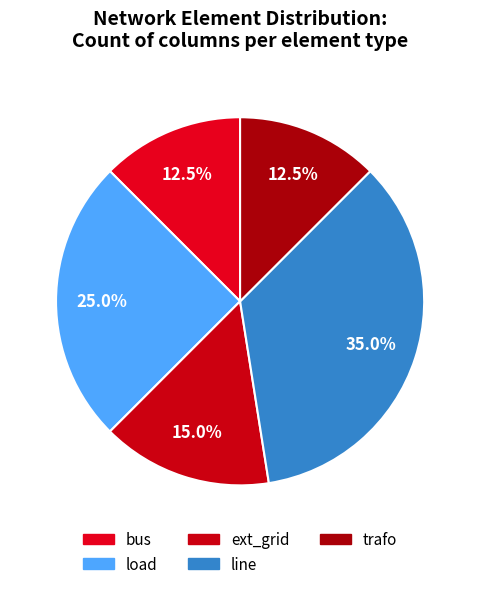

What is the largest slice in the pie chart?

line